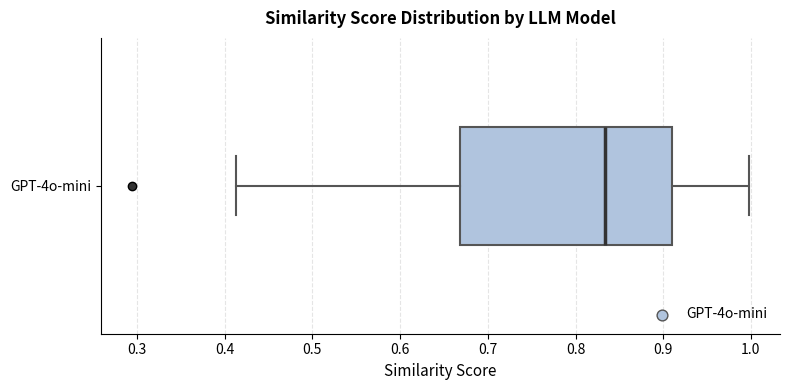

Read this box plot against the x-axis: the position of the median line, the range covered by the box, and the ends of both whiskers. The values are not printed on the chart, so give them approximately, as read against the axis.

median 0.83, box 0.67 to 0.91, whiskers 0.41 to 1.00